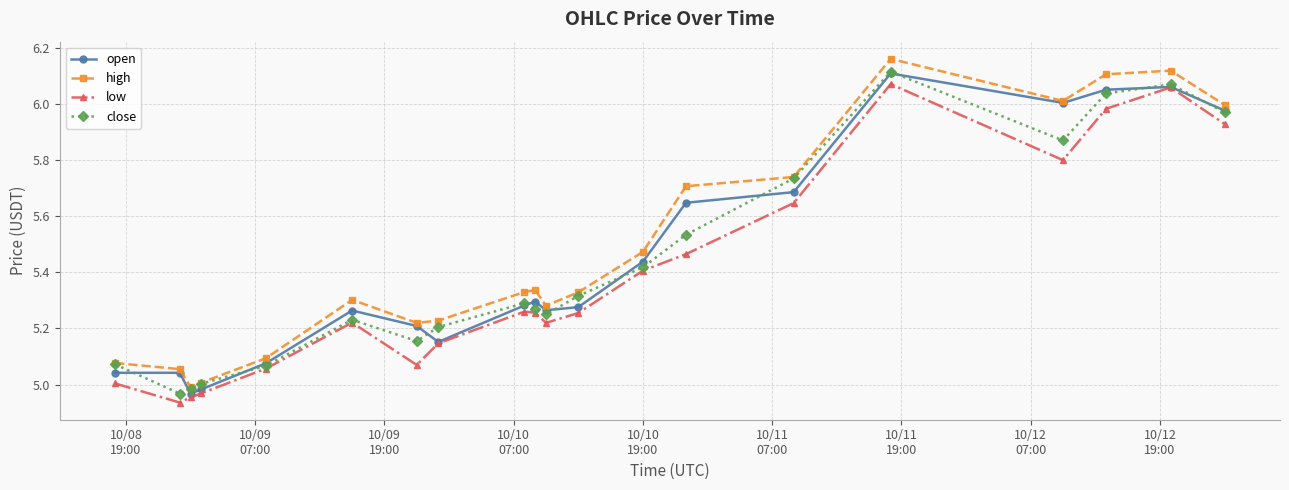

What is the difference between the maximum and minimum values in the close series?

1.1